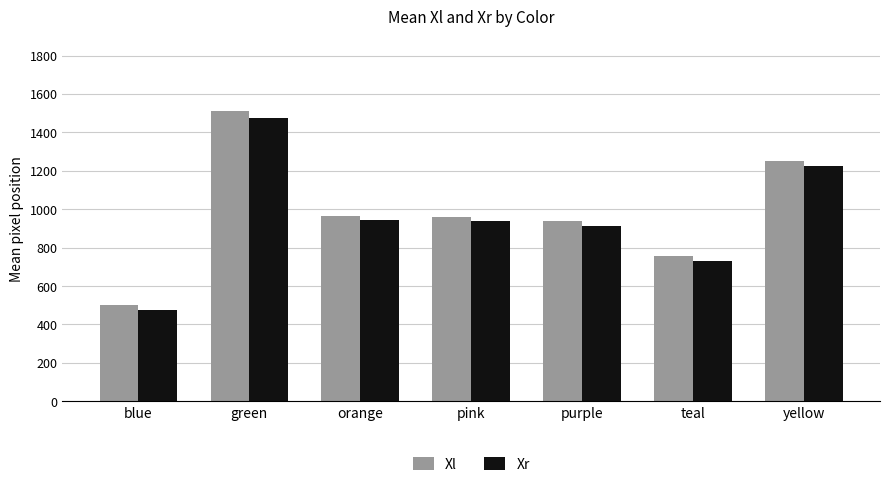

What are all the series names shown in the legend?

Xl, Xr